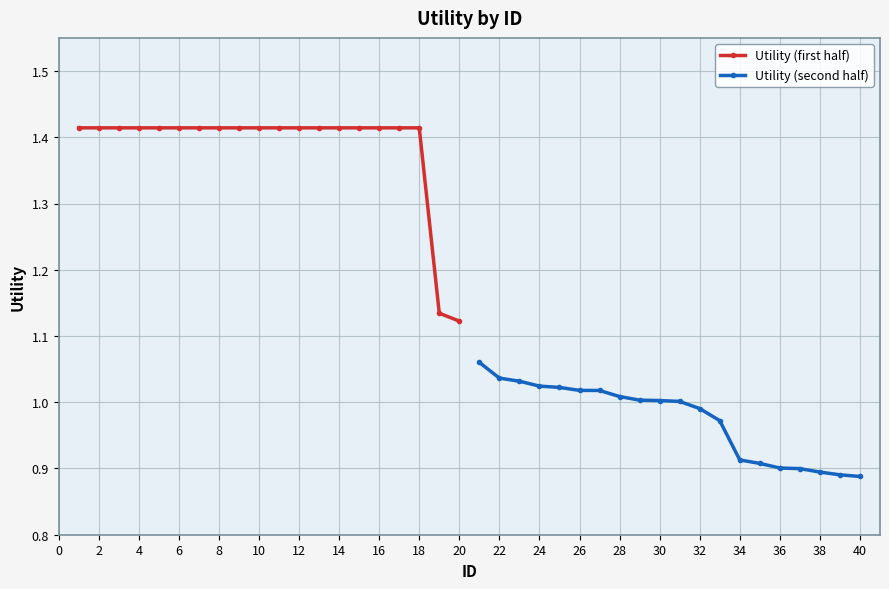

How many Utility (first half) values are between 1 and 2?

20